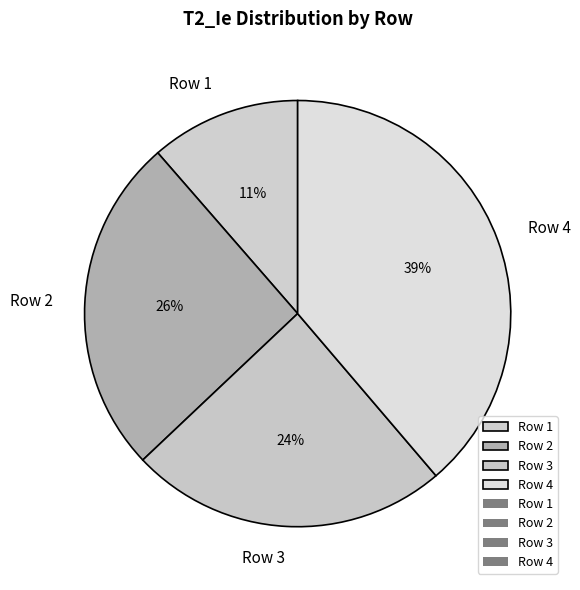

What percentage is the Row 1 slice, to the nearest percent?

11%